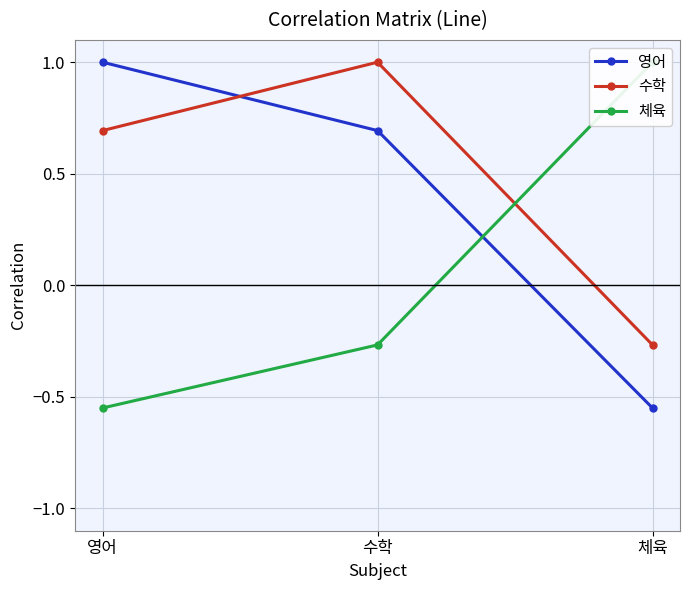

Which category has the highest value in the 영어 series?

영어